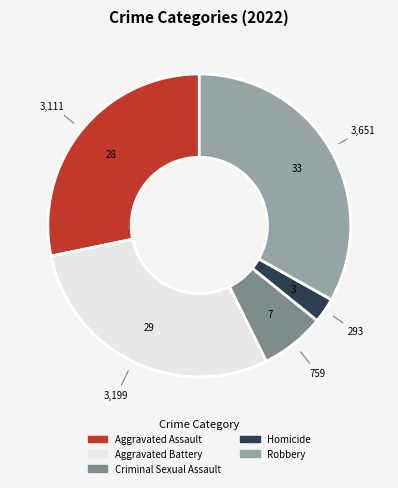

Is there a majority slice in this chart?

No